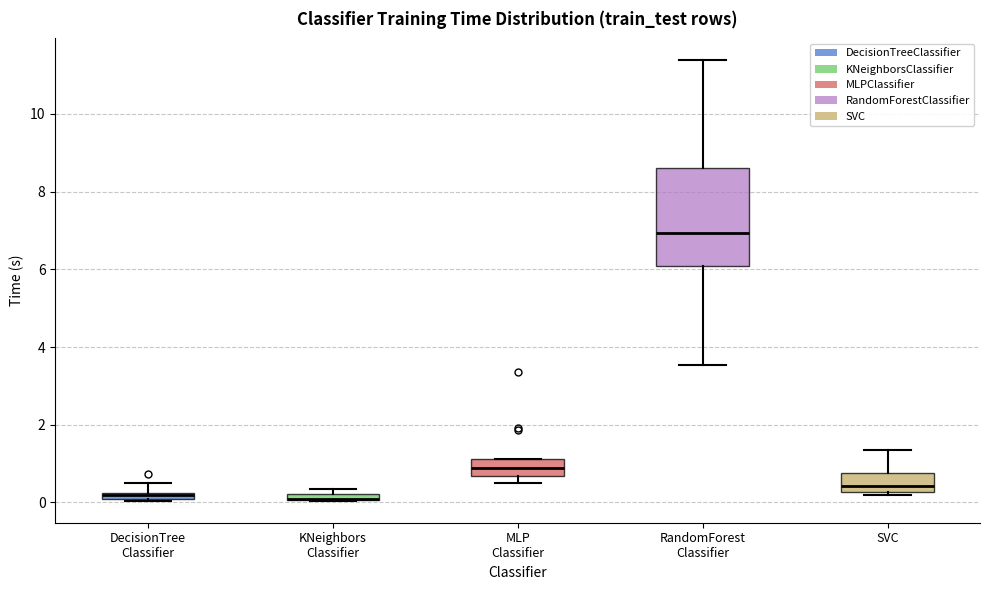

Where does the median line of the box for RandomForest Classifier sit on the y-axis? The values are not printed on the chart, so give them approximately, as read against the axis.

7.0